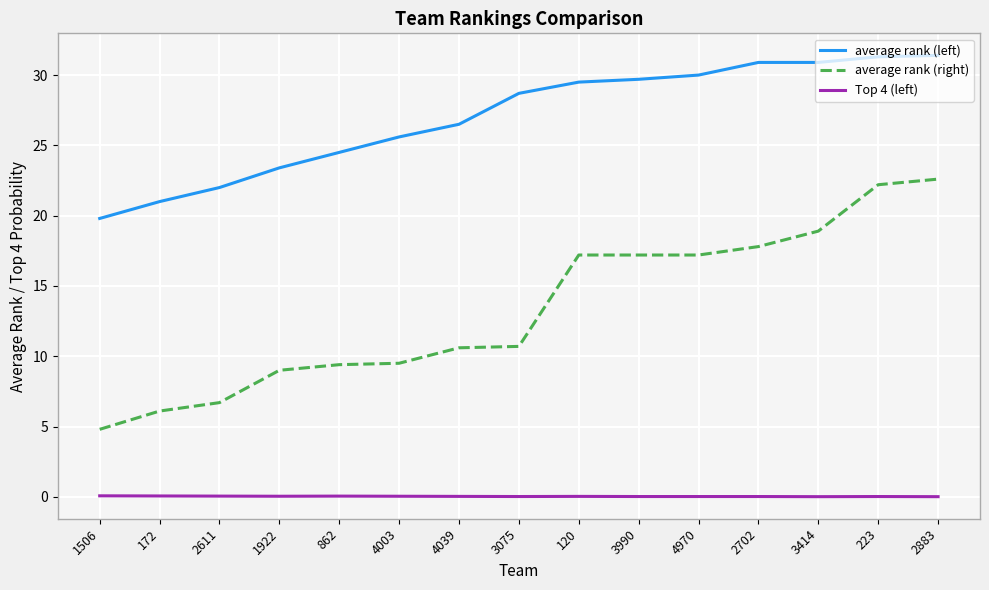

The average rank (right) series shows 37.4 at 223. True or false?

False